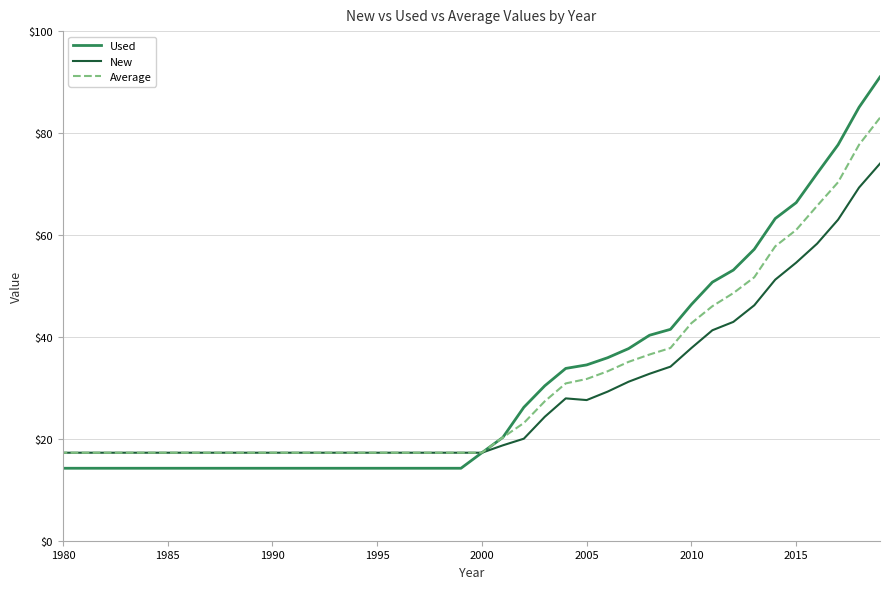

True or false: New and Used cross at least once.

False